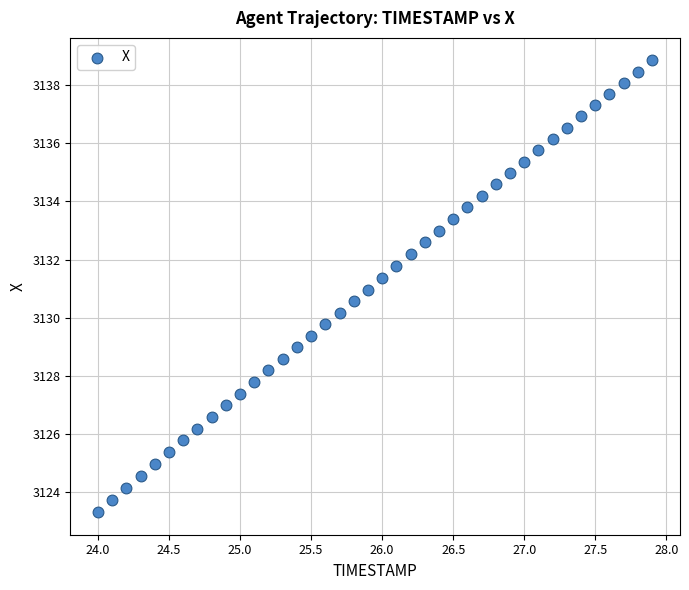

What is the range of X values (max minus min)?

3.9